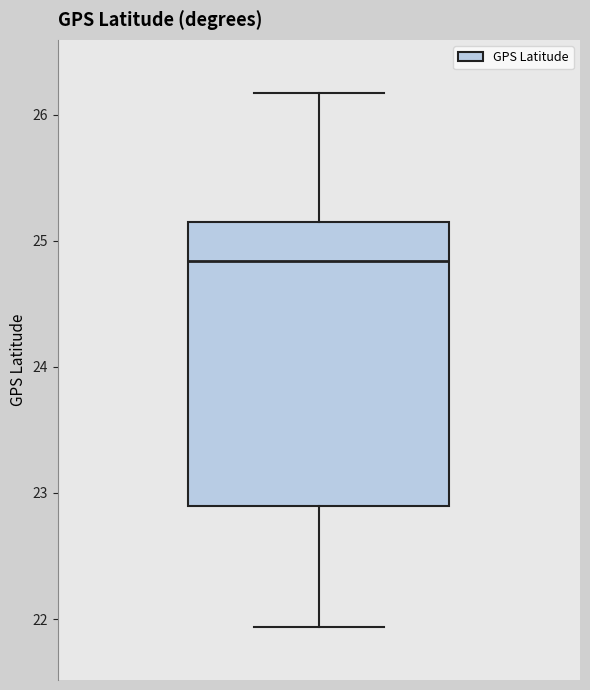

Where is the lower edge of the box on the y-axis? The values are not printed on the chart, so give them approximately, as read against the axis.

22.9